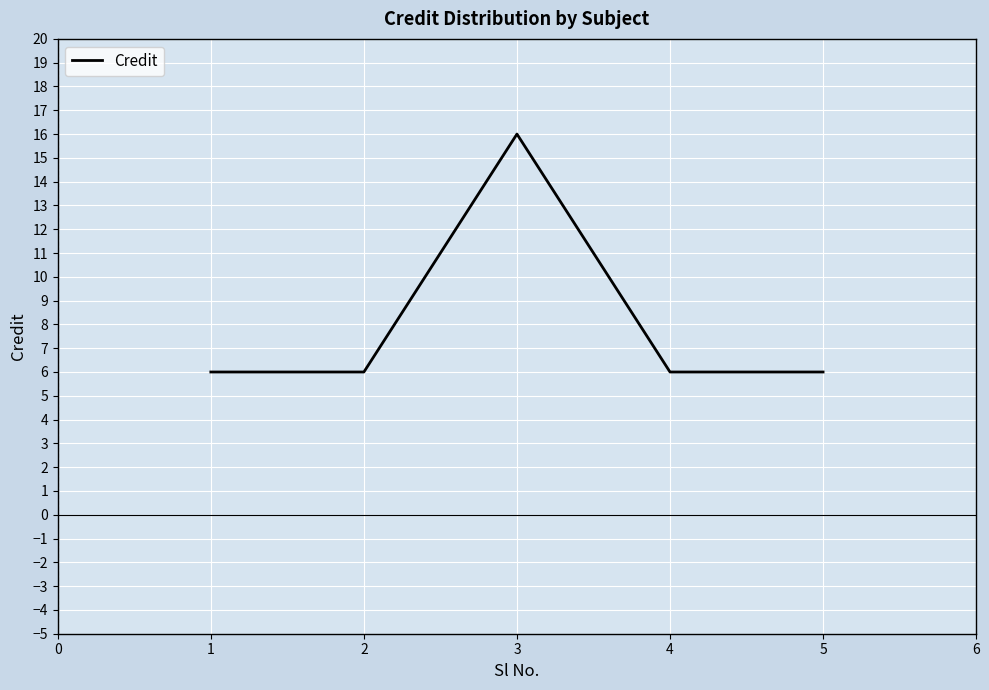

Is it true that the value at 3 is 16?

True